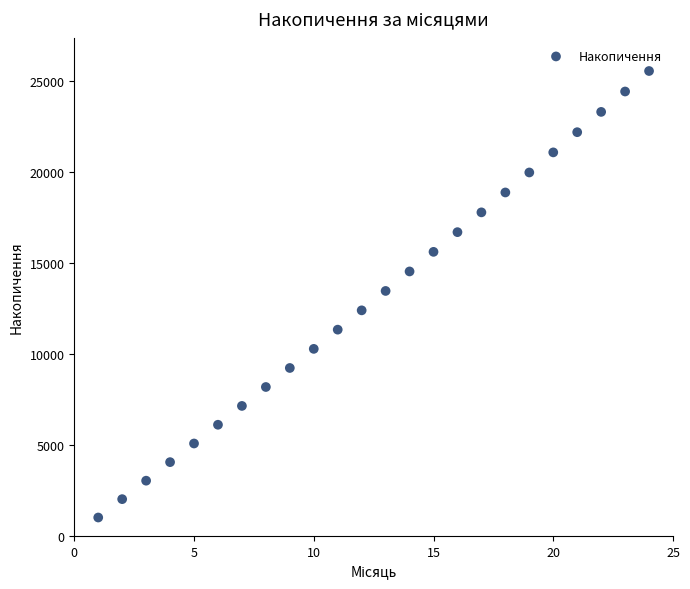

What is the range of X values (max minus min)?

23.0